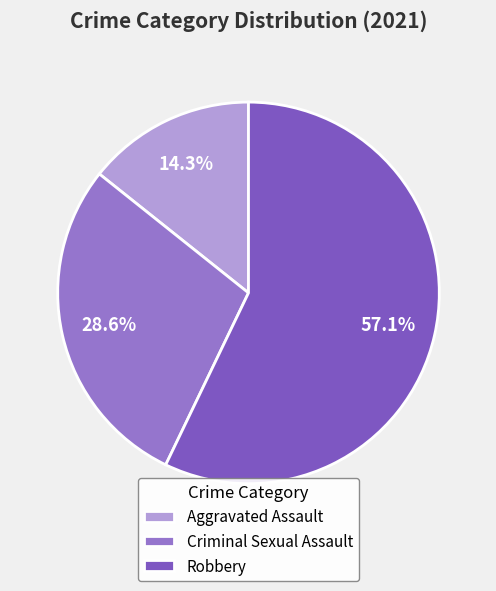

Which slice is the smallest?

Aggravated Assault